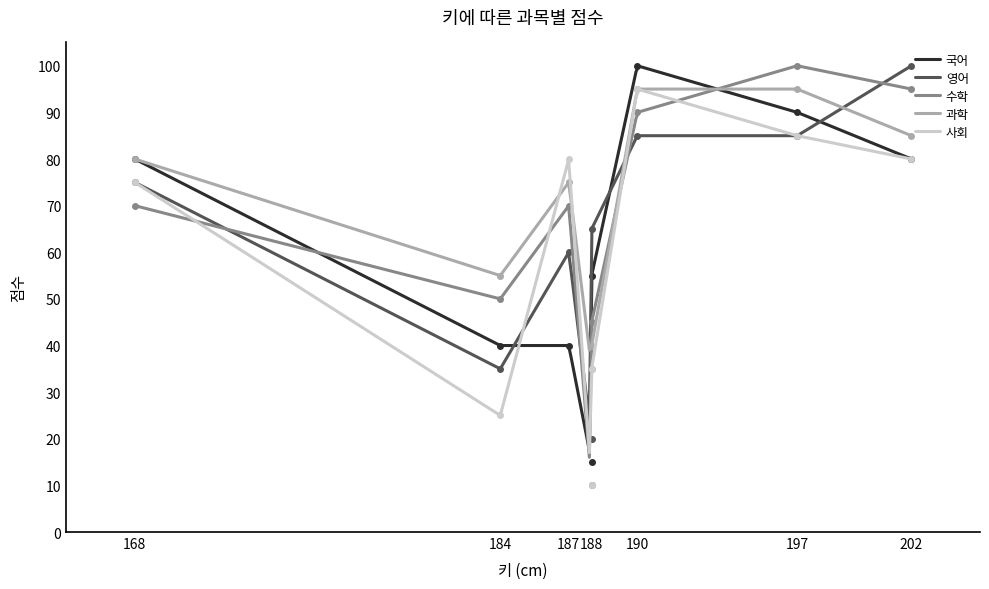

What is the sum of all 사회 values?

19214.3